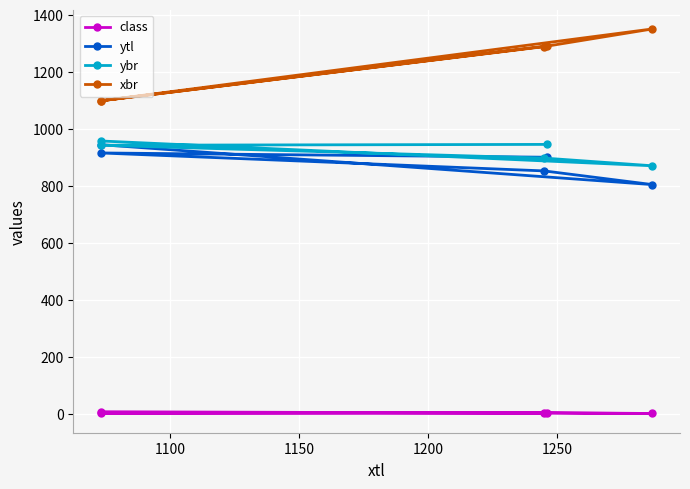

True or false: ybr and xbr cross at least once.

False